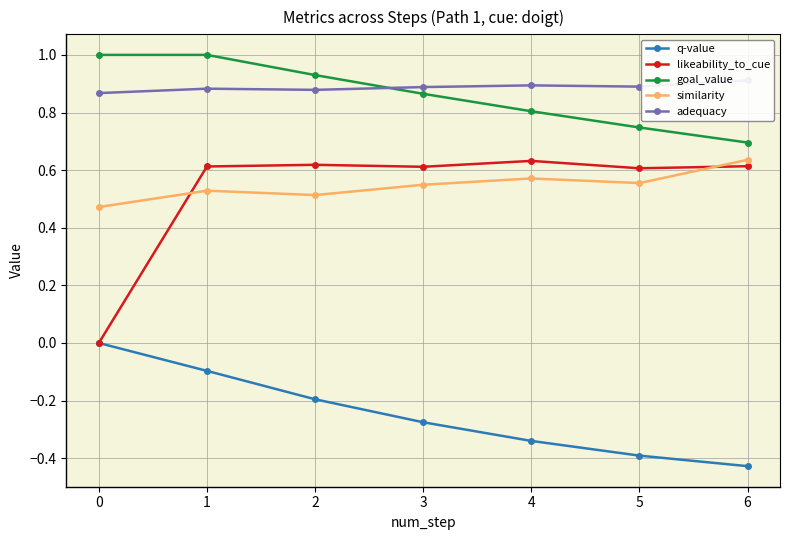

Read the q-value value at 3.

-0.3